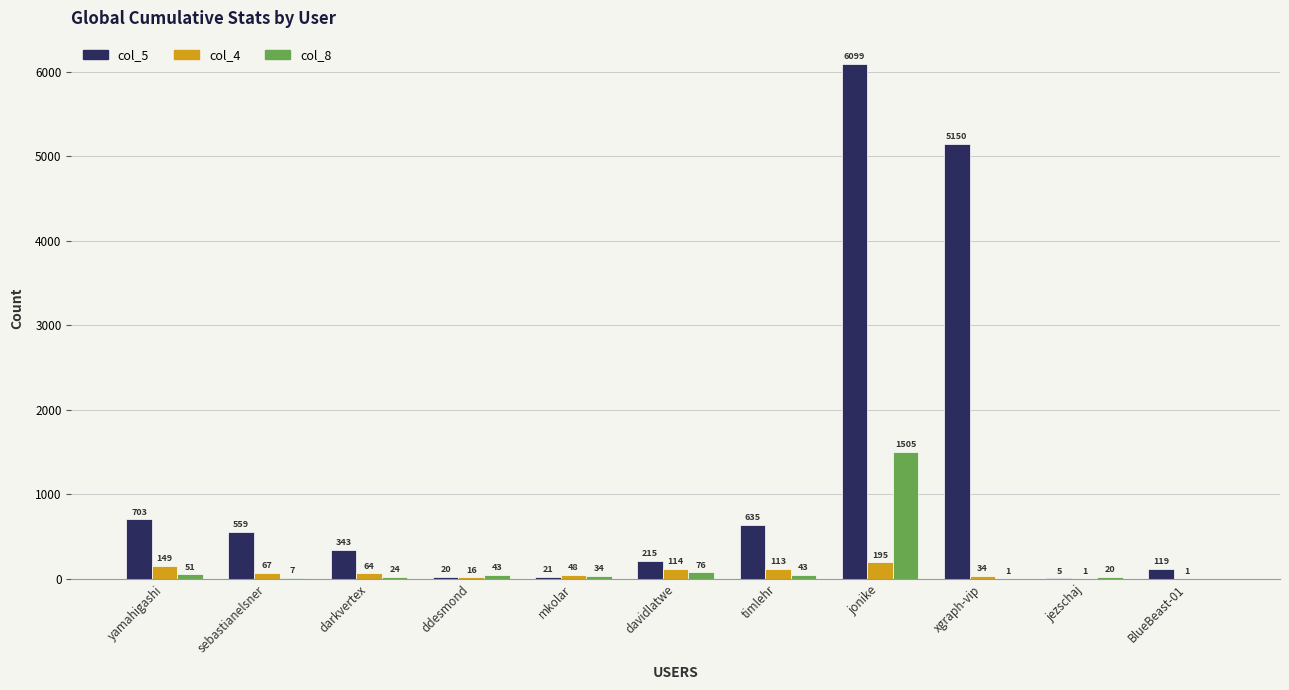

What is the highest value of the col_8 series?

1505